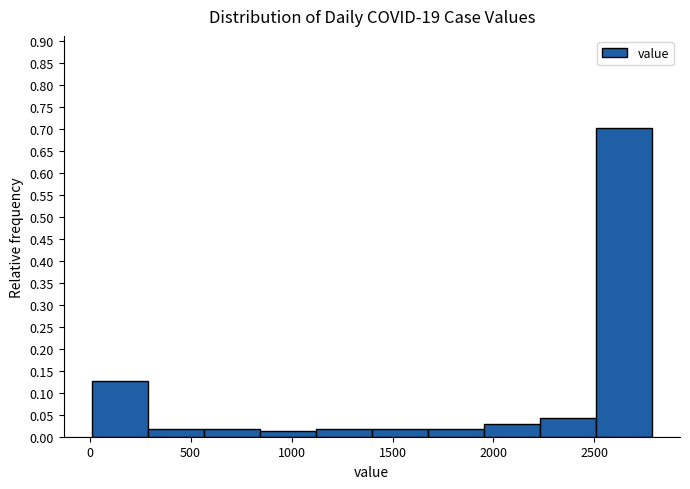

Which range on the x-axis has the tallest bar?

2500 to 2800